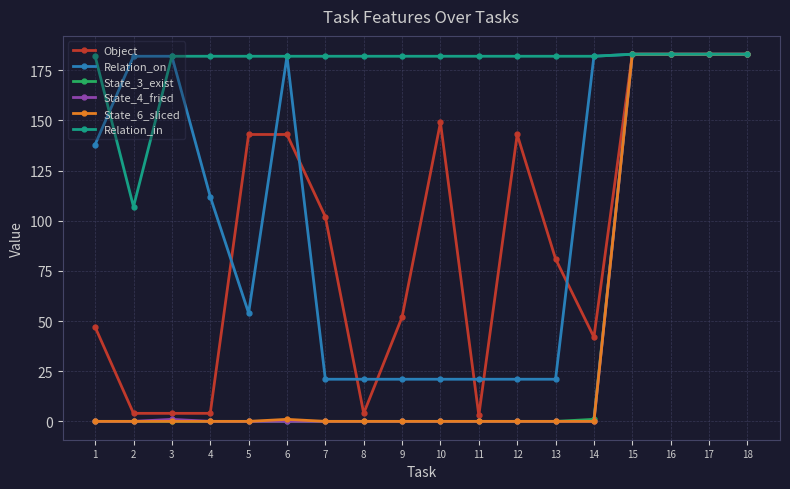

Which series changed the most between 2 and 6?

Object